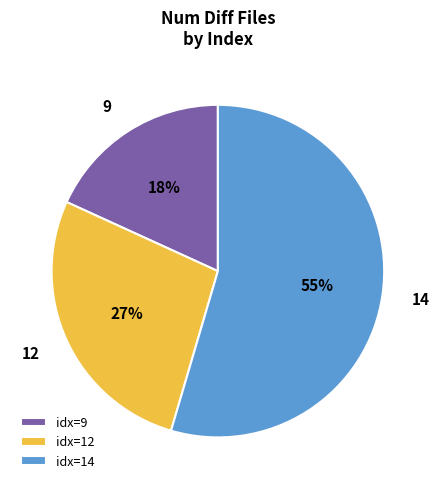

True or false: 14 accounts for 44% of the total.

False